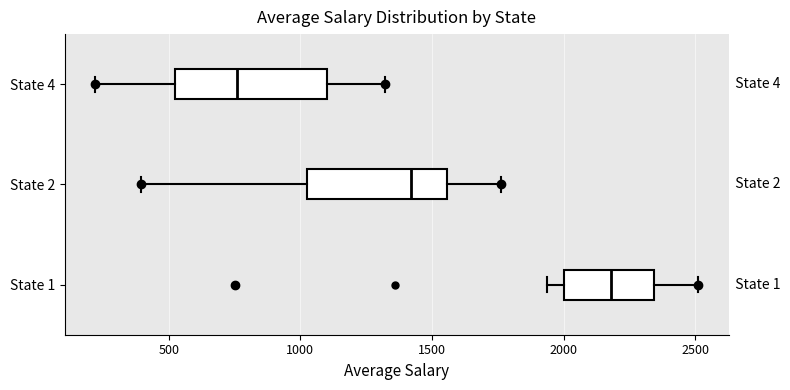

Where does the left whisker of the box for State 2 end on the x-axis? The values are not printed on the chart, so give them approximately, as read against the axis.

400